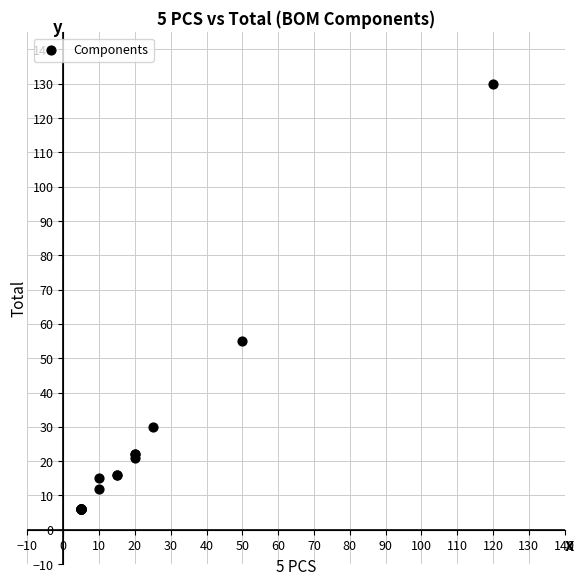

What Y value in the scatter plot is closest to 68?

55